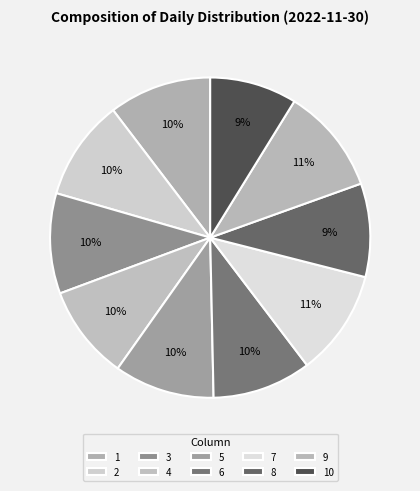

Approximately how many times larger is the value at 4 compared to 8?

1.0